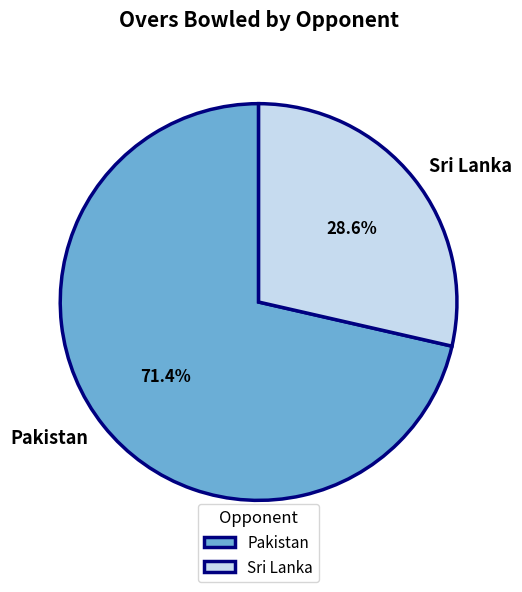

What percentage is the Sri Lanka slice, to the nearest percent?

29%